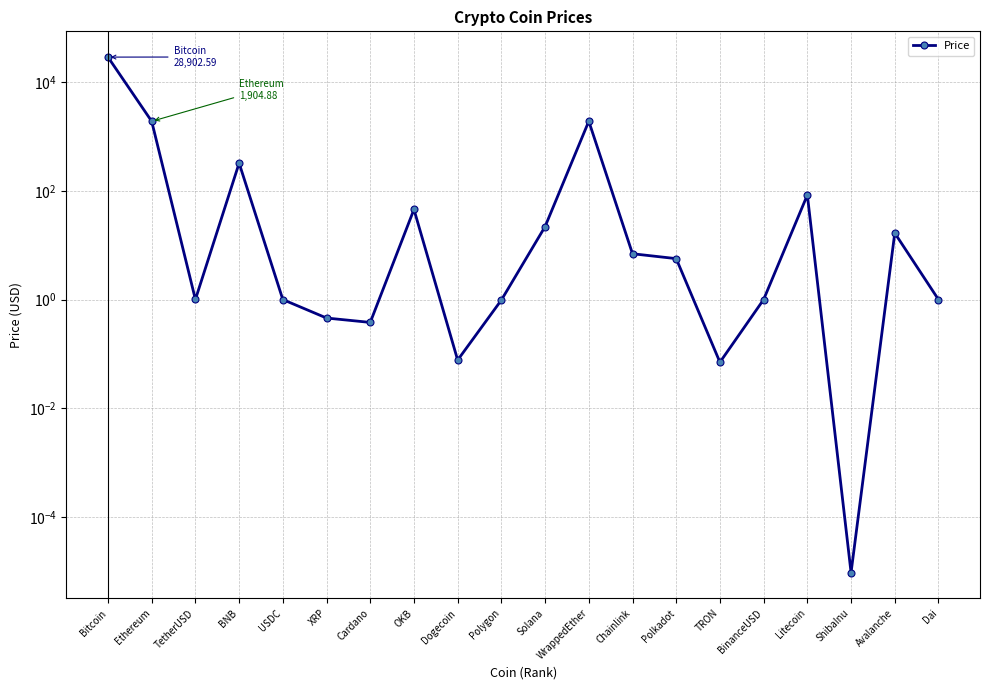

Between WrappedEther and Avalanche, which is larger?

WrappedEther